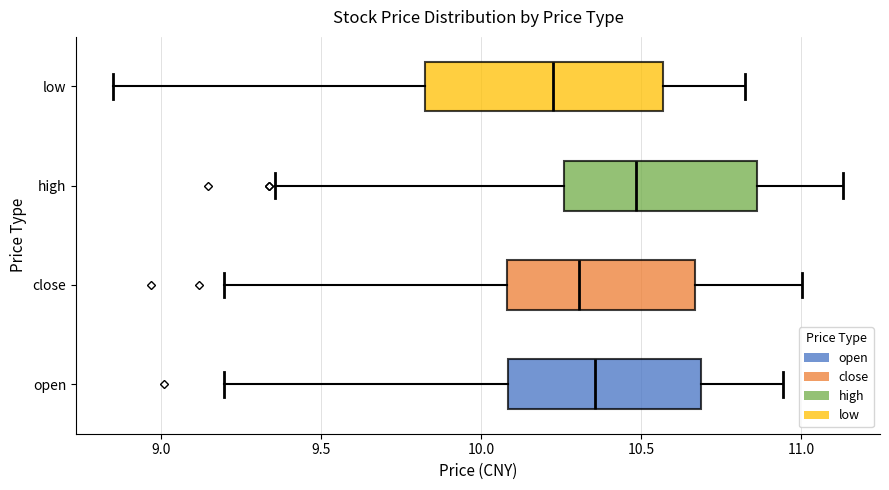

Which box's median line is the furthest to the left?

low